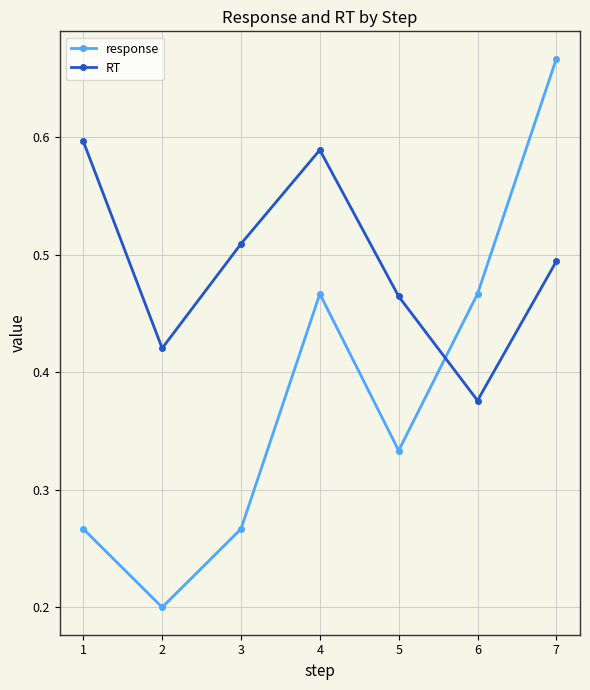

The value of RT at 1 is 0.3. True or false?

False